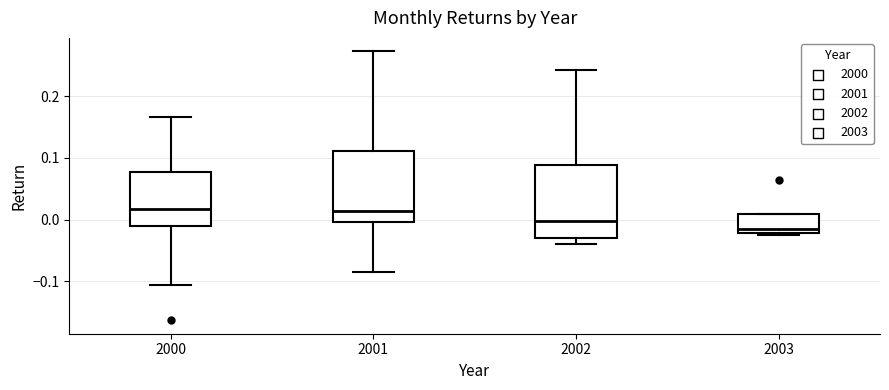

Where does the lower whisker of the box at x = 2001 end on the y-axis? The values are not printed on the chart, so give them approximately, as read against the axis.

-0.08